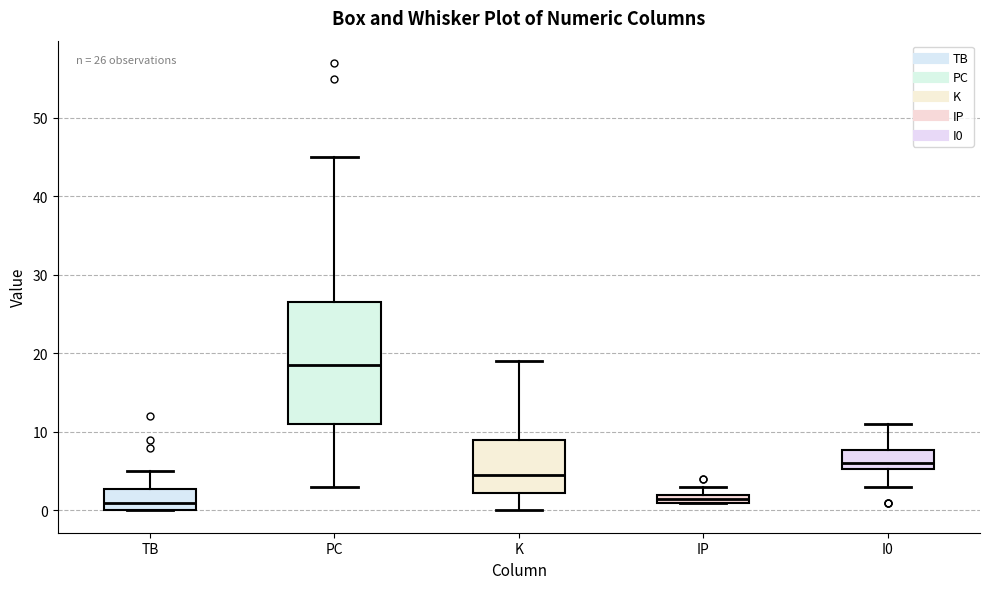

Comparing the boxes themselves (not the whiskers), which one is the tallest?

PC